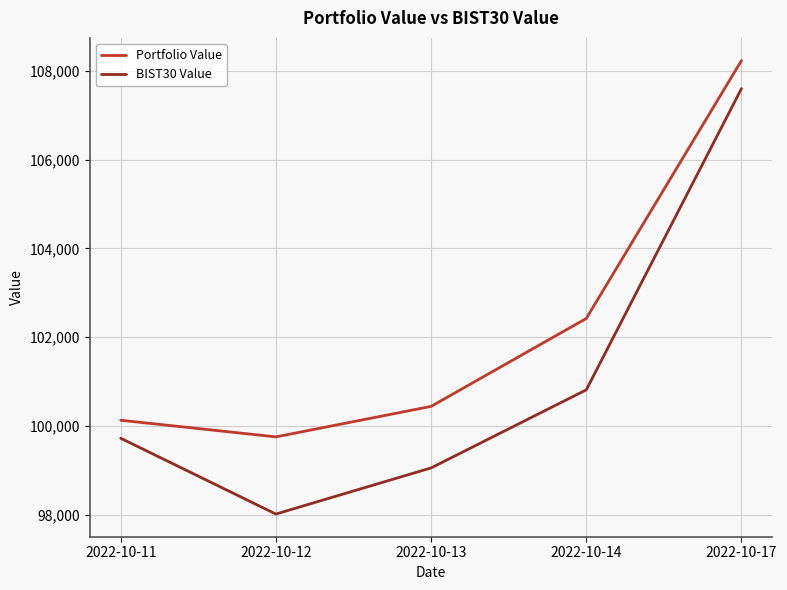

At which category does Portfolio Value reach its first local valley?

2022-10-12